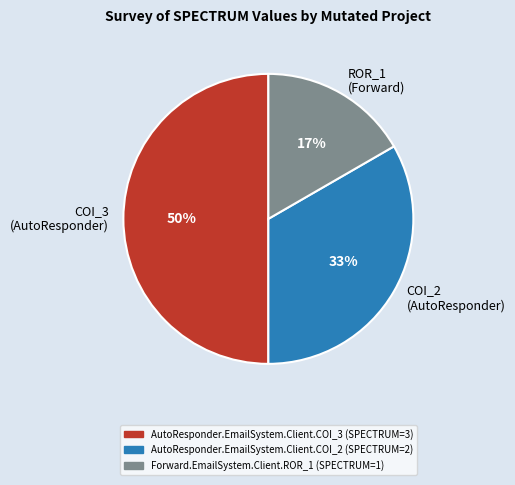

Is it true that ROR_1 (Forward) is 30% of the pie?

False